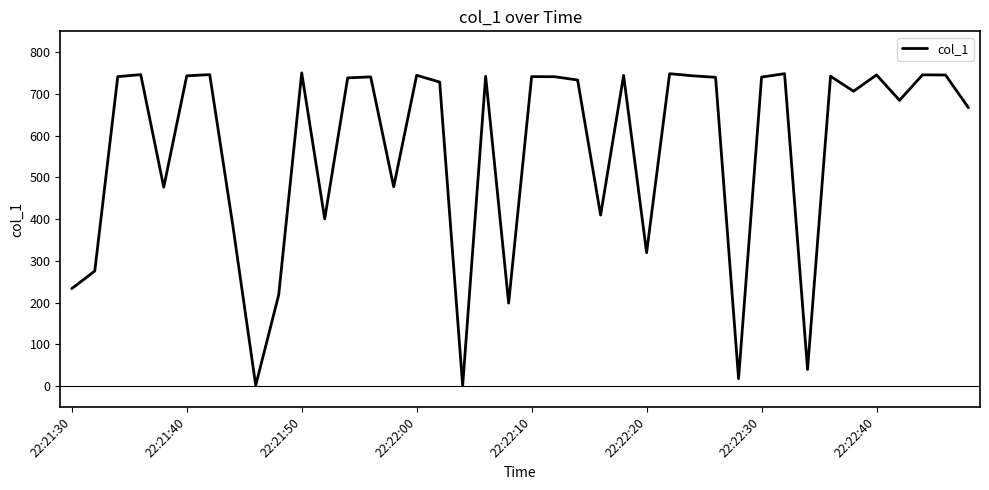

What is the difference between the maximum and minimum values?

749.5